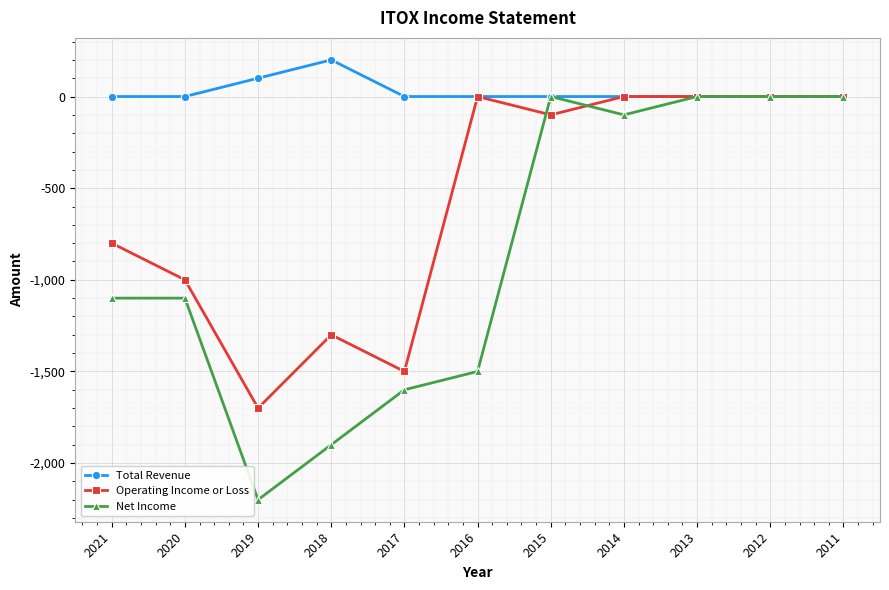

The value of Net Income at 2011 is 1042. True or false?

False